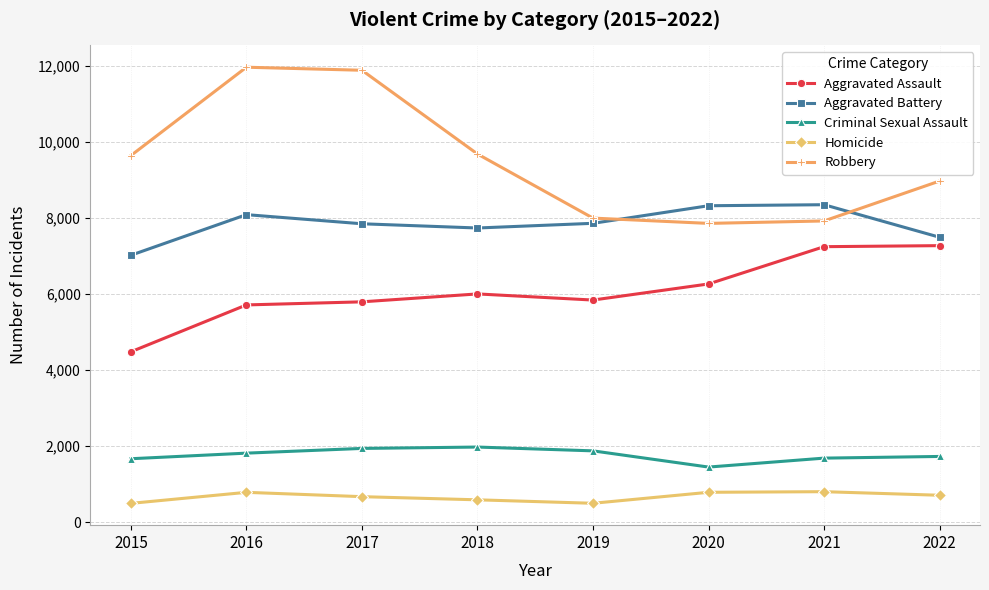

What is the lowest value of the Aggravated Assault series?

4480